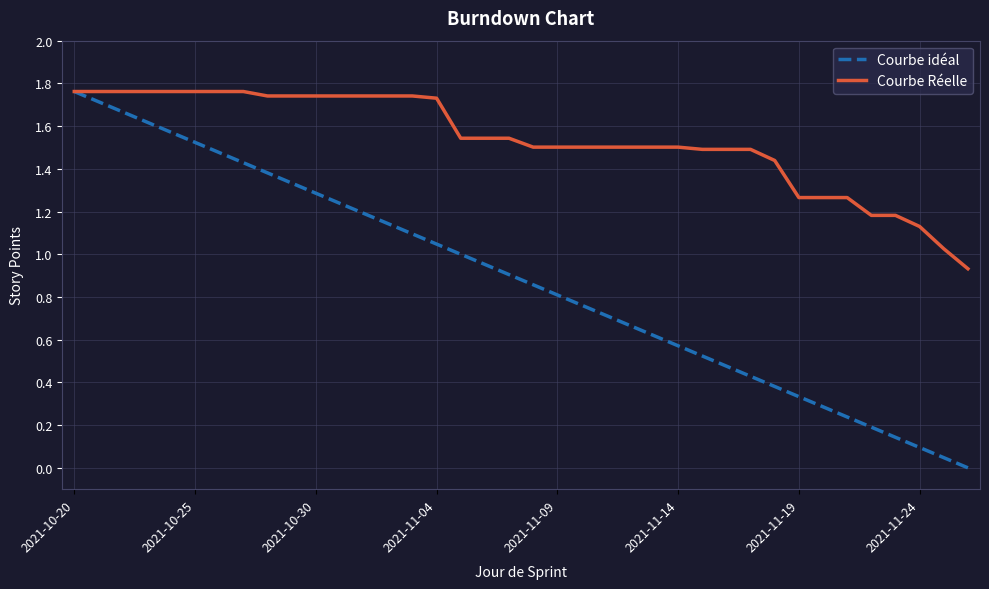

Which series has the largest range (max minus min)?

Courbe idéal